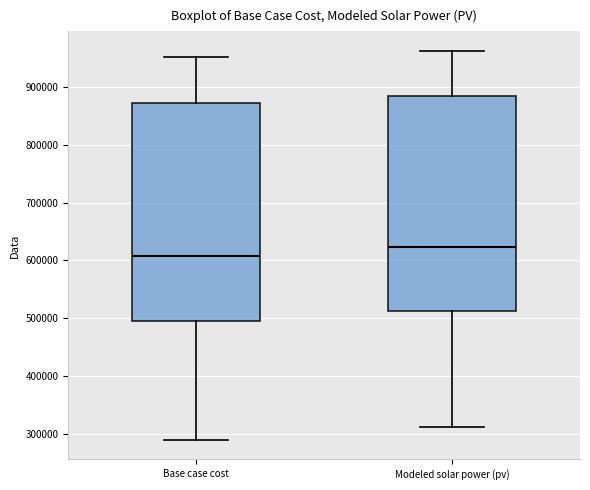

Which box's median line is the highest?

Modeled solar power (pv)